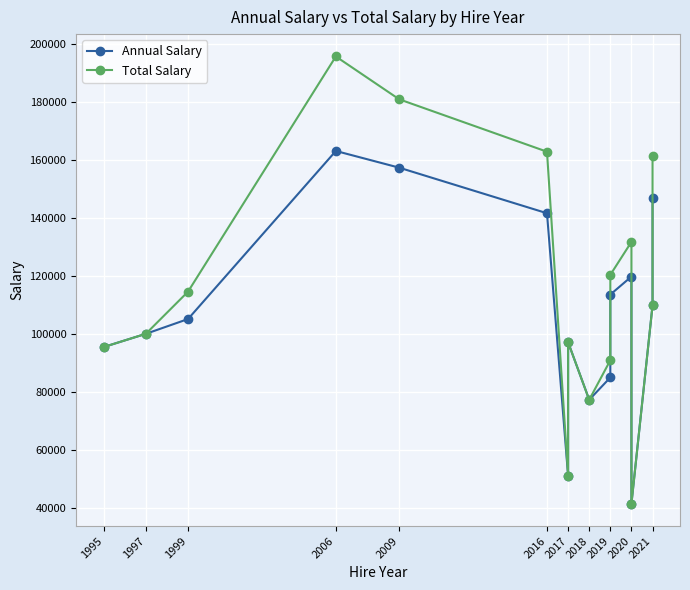

At 1995, list the series in order from largest to smallest.

Annual Salary, Total Salary